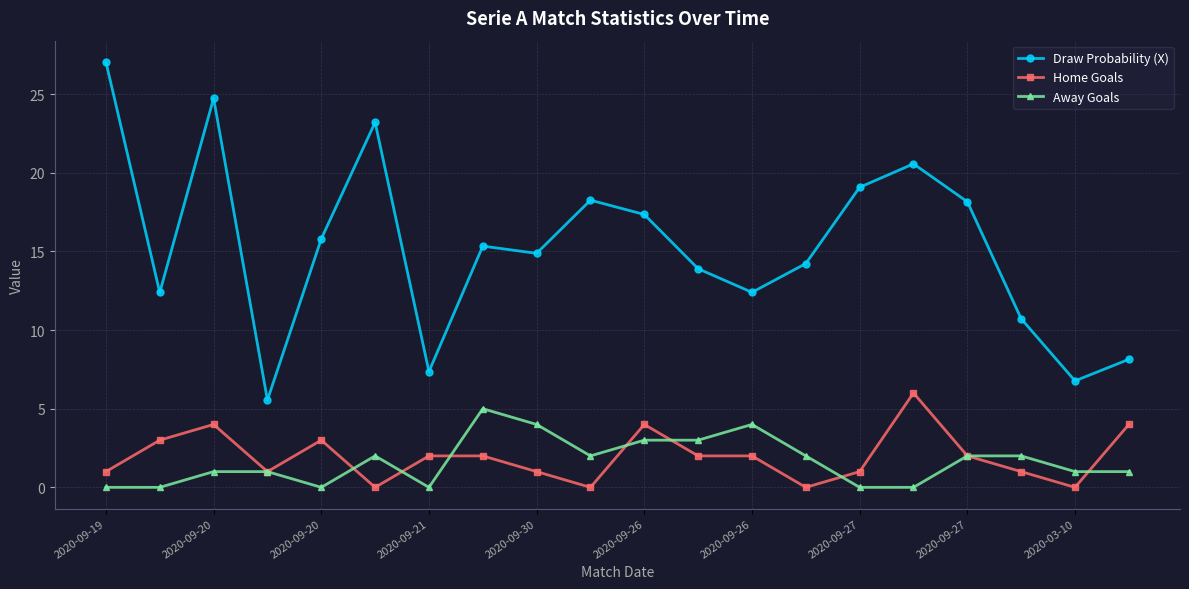

Does the chart have visible grid lines?

Yes